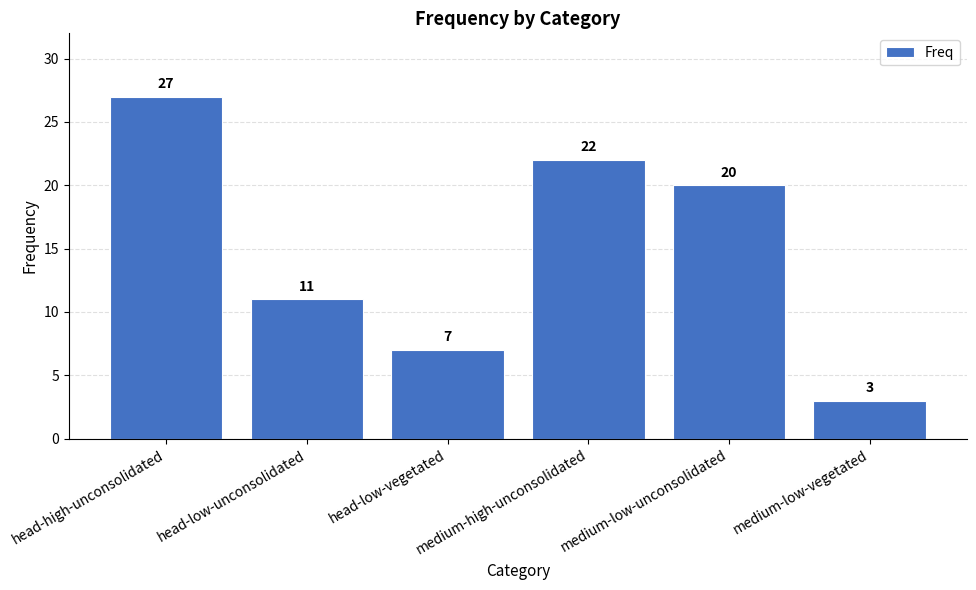

Does the chart contain stacked bars?

No